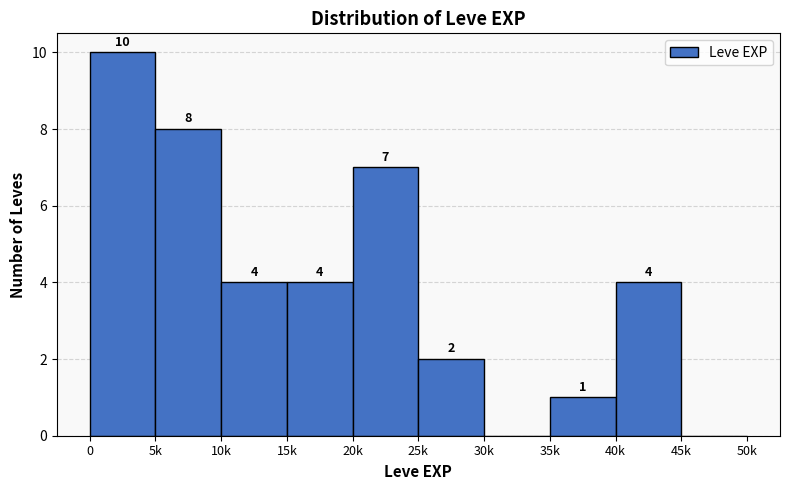

Reading right to left, extract all data points from this chart.

45k=0	40k=4	35k=1	30k=0	25k=2	20k=7	15k=4	10k=4	5k=8	0=10